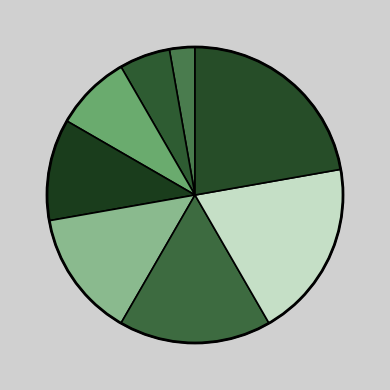

How many slices are in this pie chart?

8